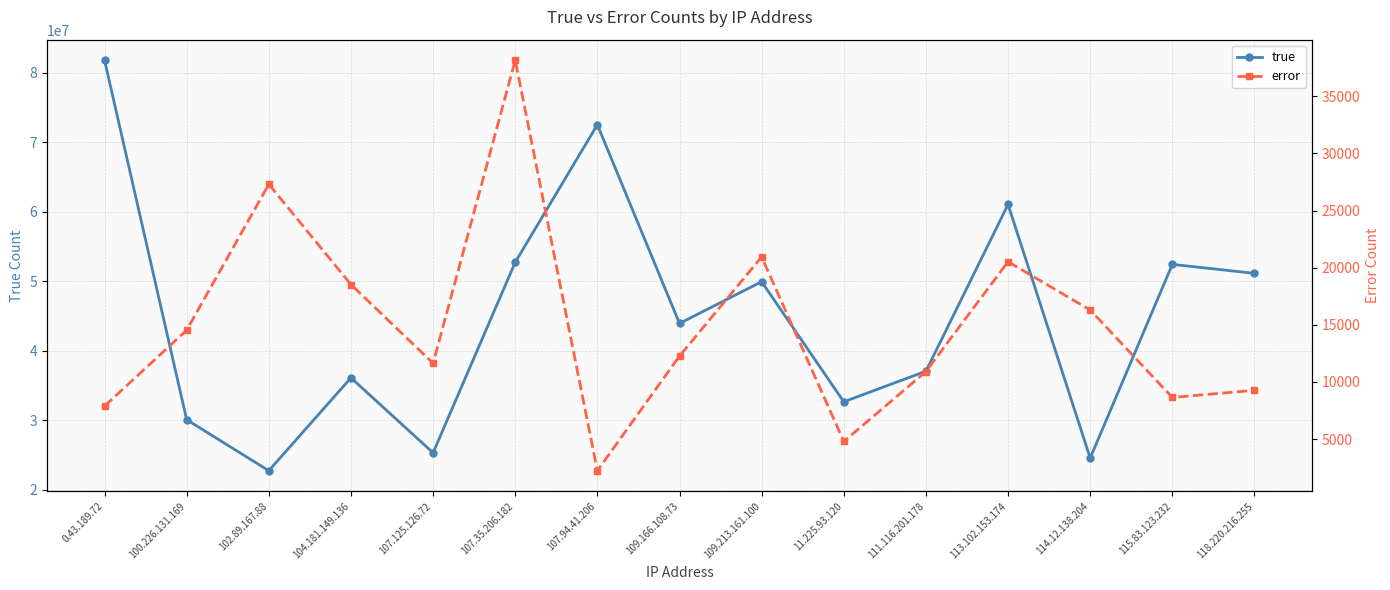

What is the difference between the maximum and minimum values in the true series?

59092243